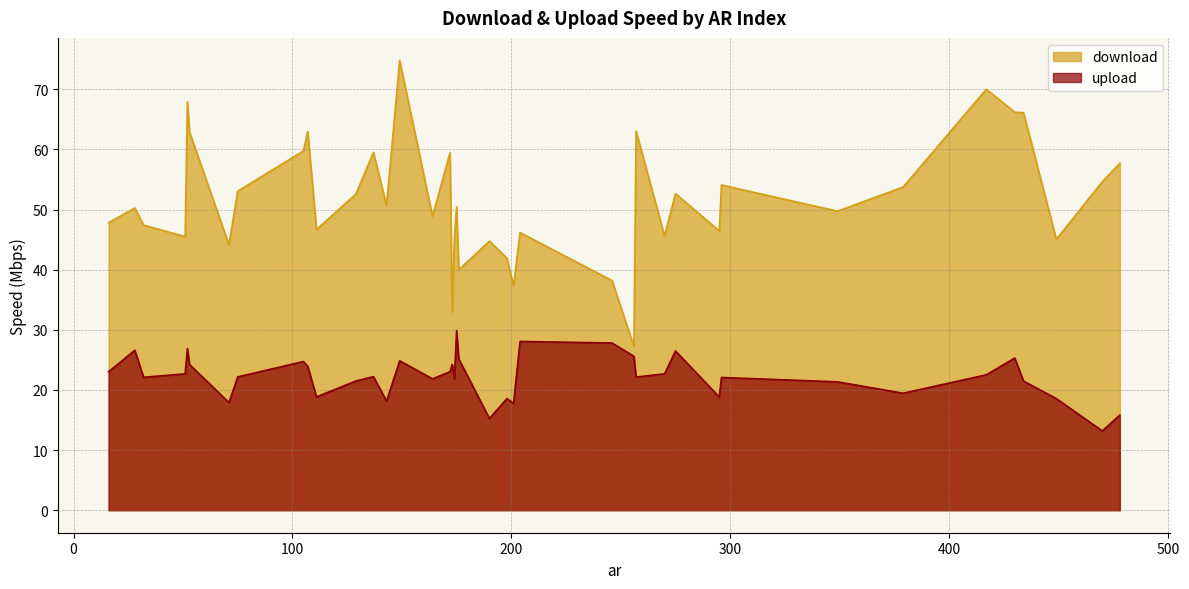

Between 75 and 164, which series saw the biggest shift?

download